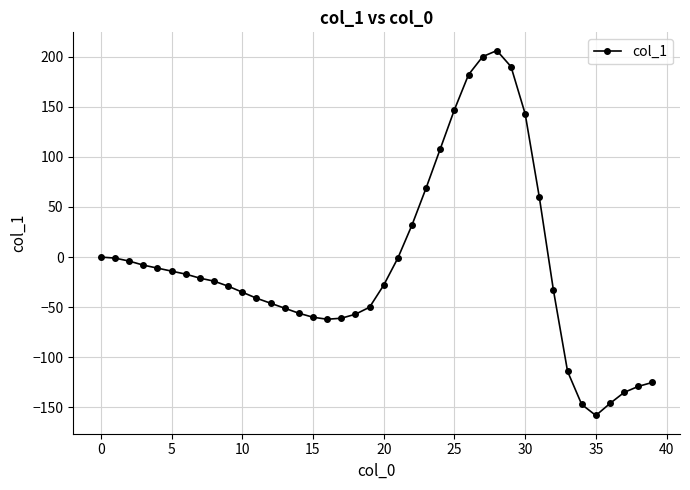

How many lines are shown in the chart?

1